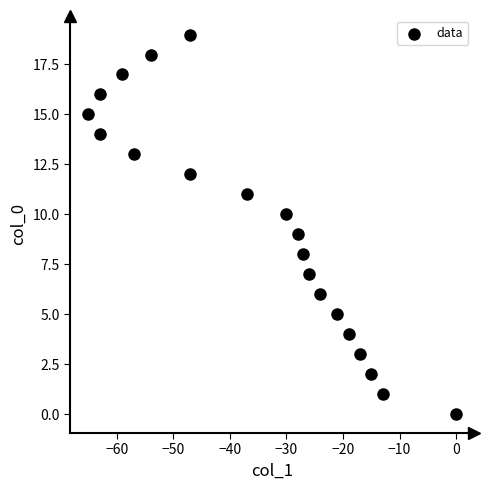

What is the range of Y values (max minus min)?

19